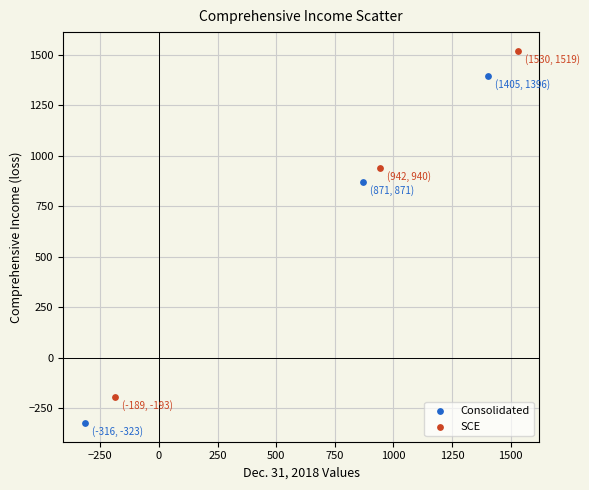

Which series contains the lowest Y value?

Consolidated